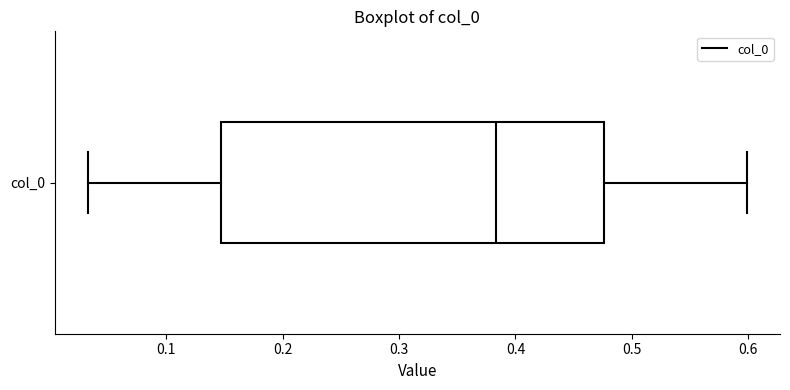

Where is the right edge of the box for col_0 on the x-axis? The values are not printed on the chart, so give them approximately, as read against the axis.

0.48